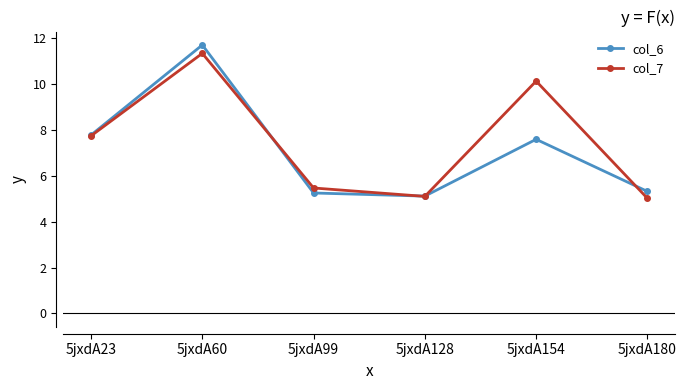

At which label does col_6 first exceed 7?

5jxdA23